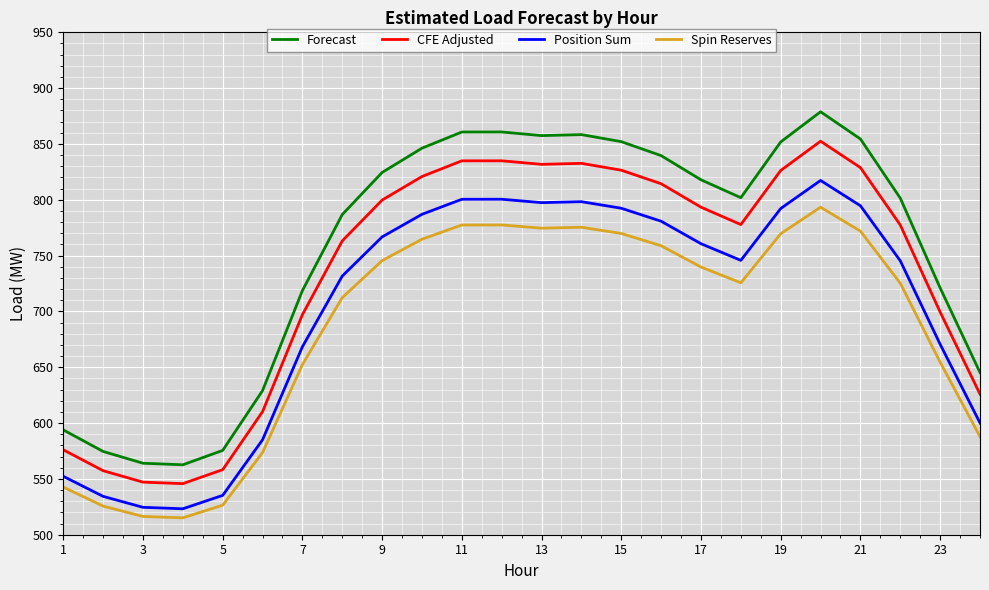

Rank the series by their maximum value, from highest to lowest.

Forecast, CFE Adjusted, Position Sum, Spin Reserves